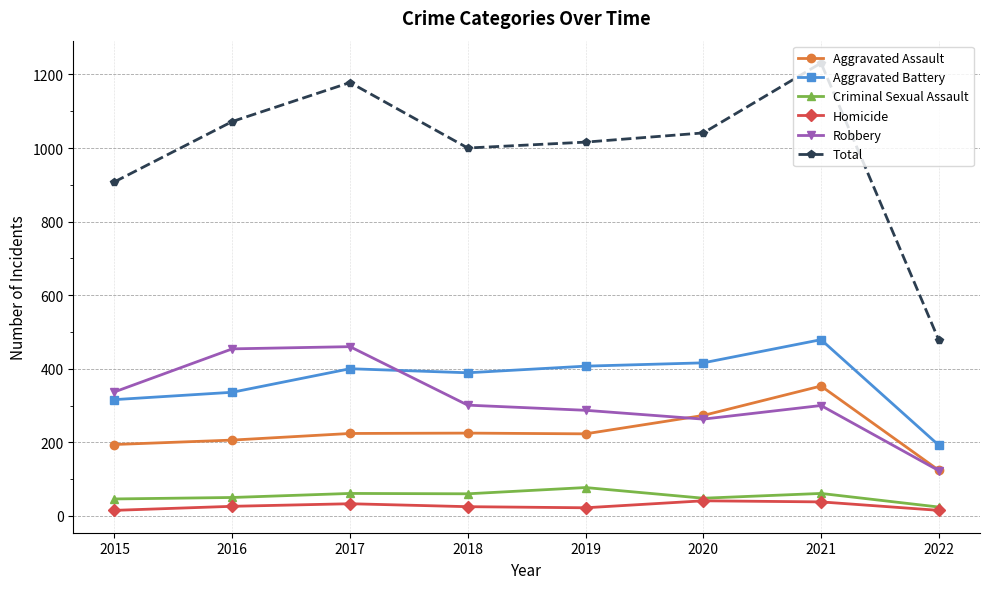

True or false: Robbery has more than 1 interior local peaks.

True